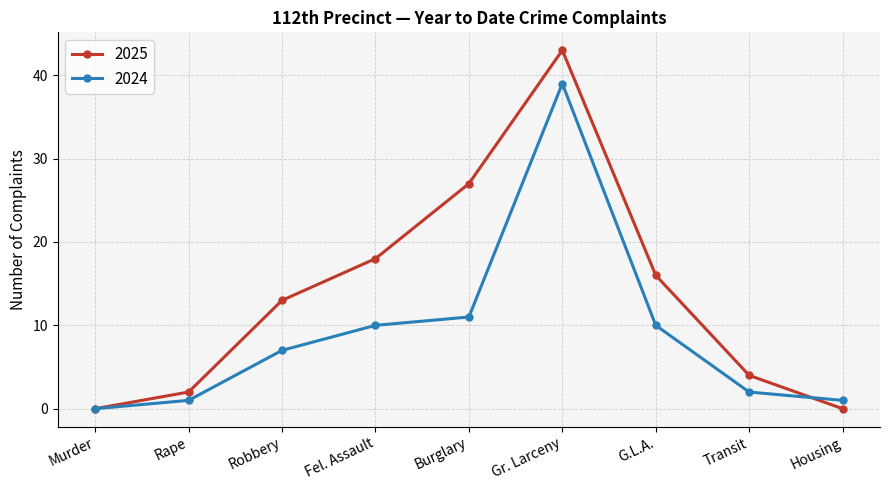

At which category is the sum across all series the highest?

Gr. Larceny